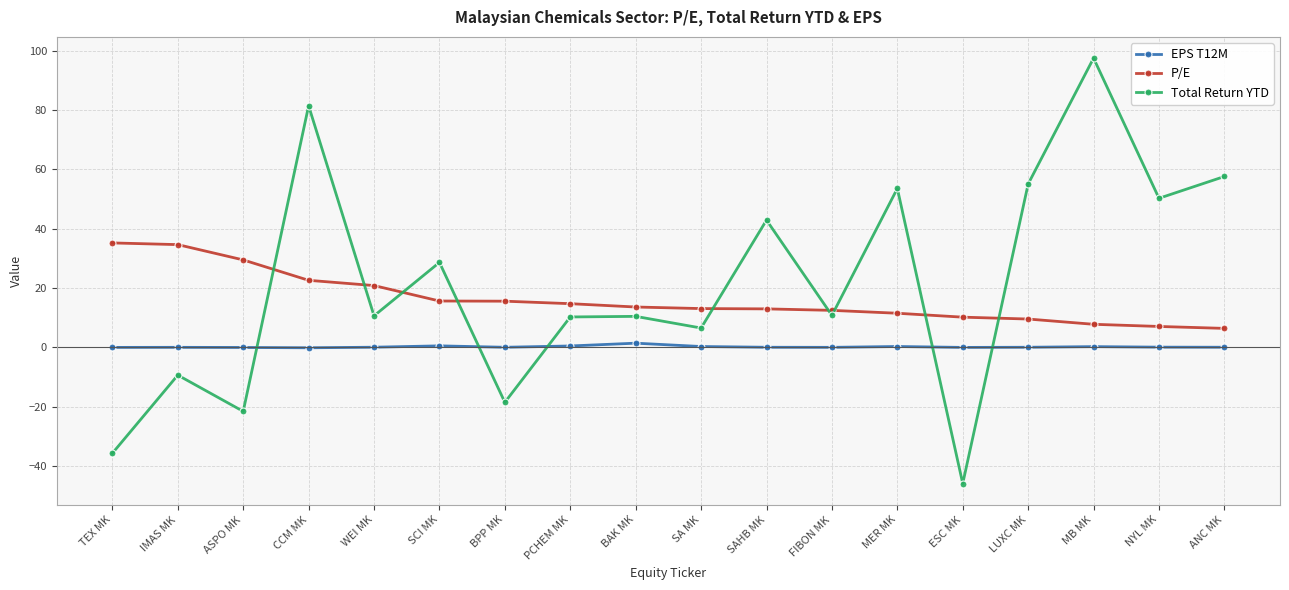

What is the value of the EPS T12M point at the 16th from the left?

0.3